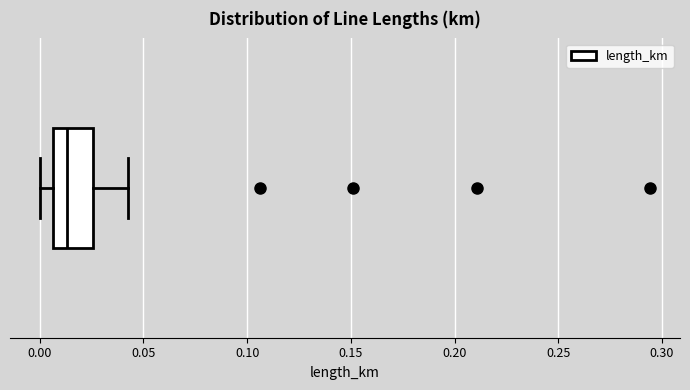

Read this box plot against the x-axis: the position of the median line, the range covered by the box, and the ends of both whiskers. The values are not printed on the chart, so give them approximately, as read against the axis.

median 0.015, box 0.005 to 0.025, whiskers 0.000 to 0.045